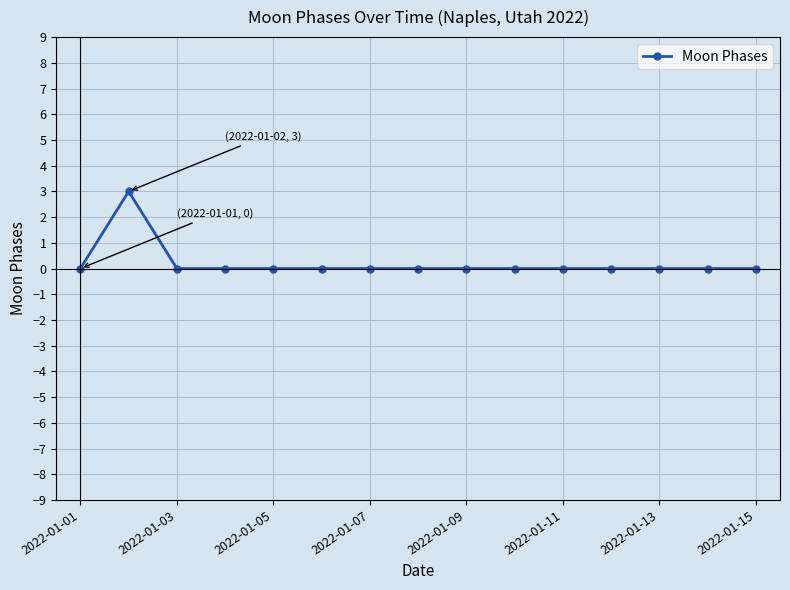

What is the greatest value displayed?

3